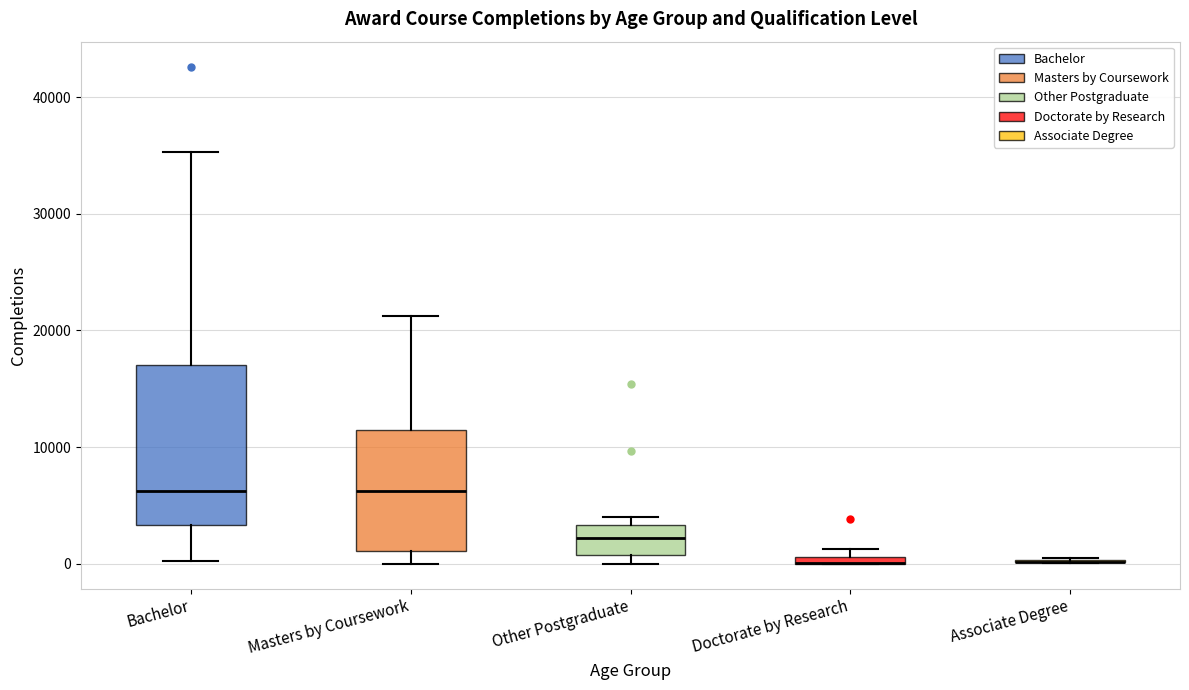

Comparing the boxes themselves (not the whiskers), which one is the tallest?

Bachelor